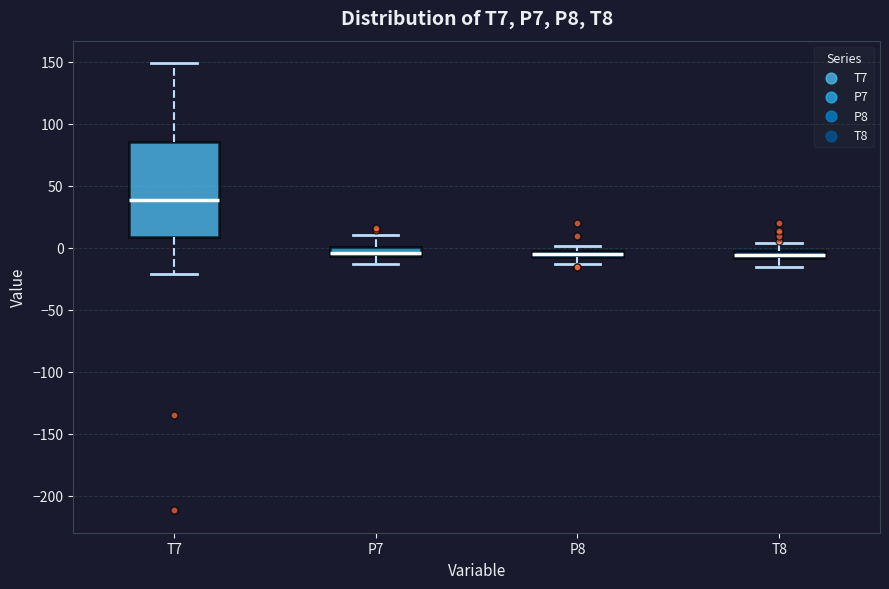

Where is the lower edge of the box for P7 on the y-axis? The values are not printed on the chart, so give them approximately, as read against the axis.

-5